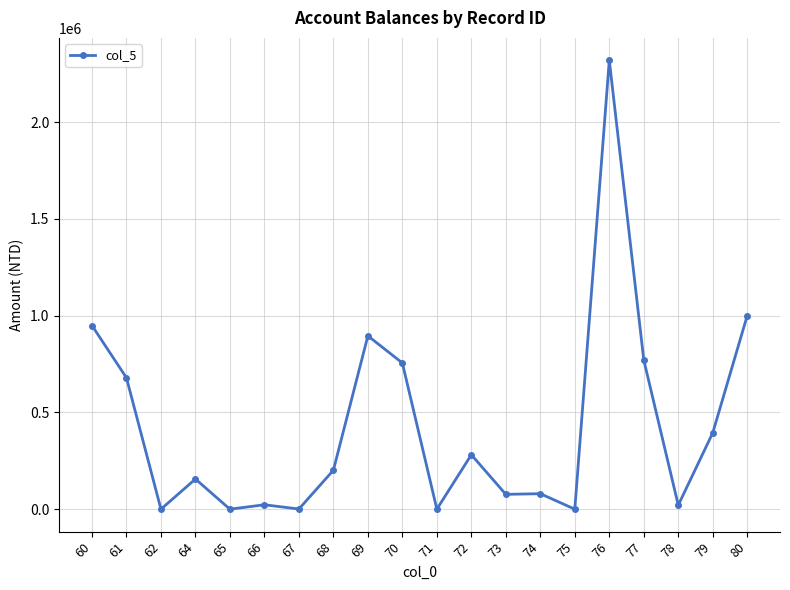

Read the value at 77.

770841